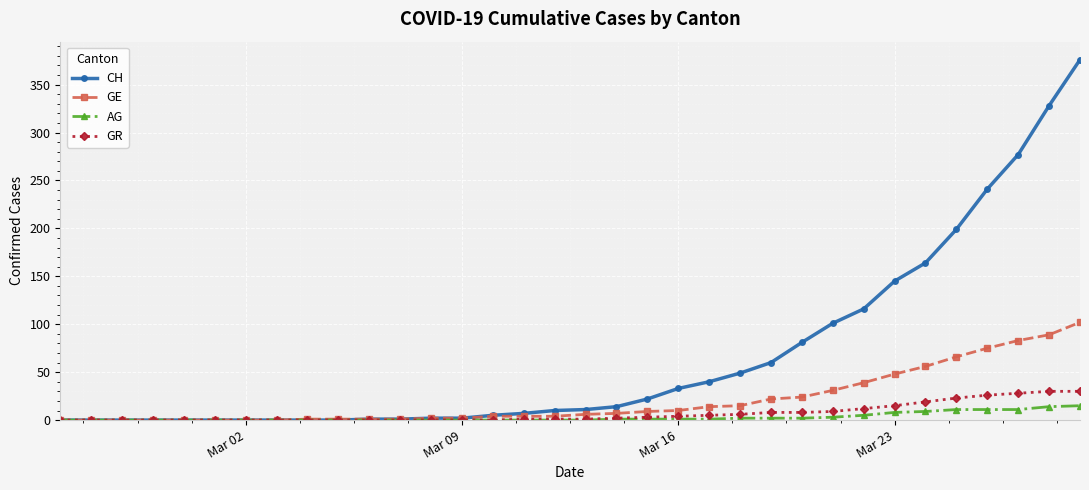

At how many categories does at least one series exceed 209?

4